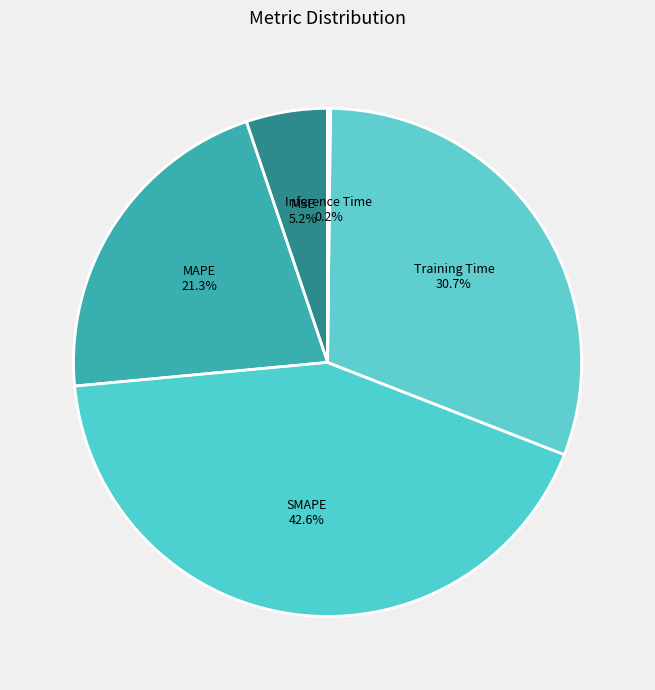

Is it true that MAPE is 26% of the pie?

False